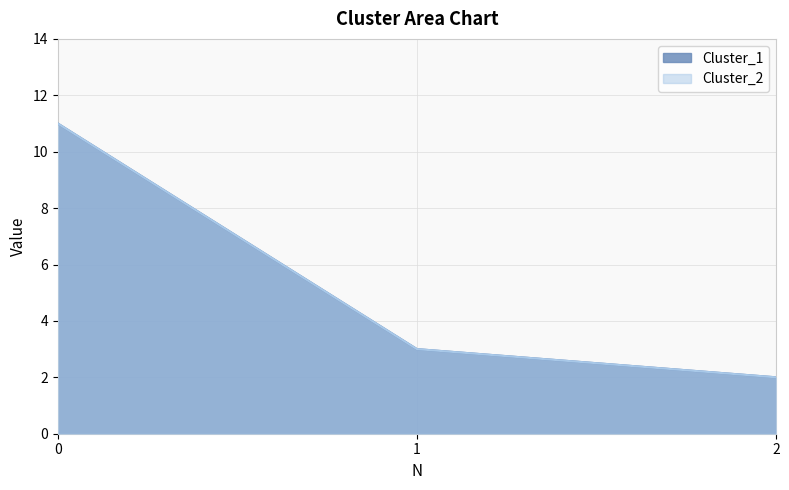

What is the approximate value of Cluster_2 at 2?

2